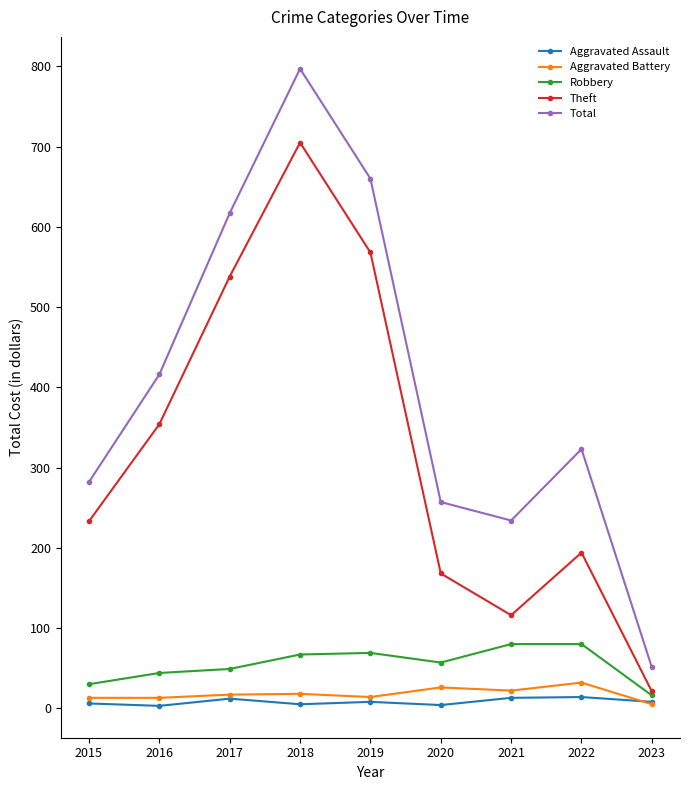

What is the lowest value of the Total series?

51